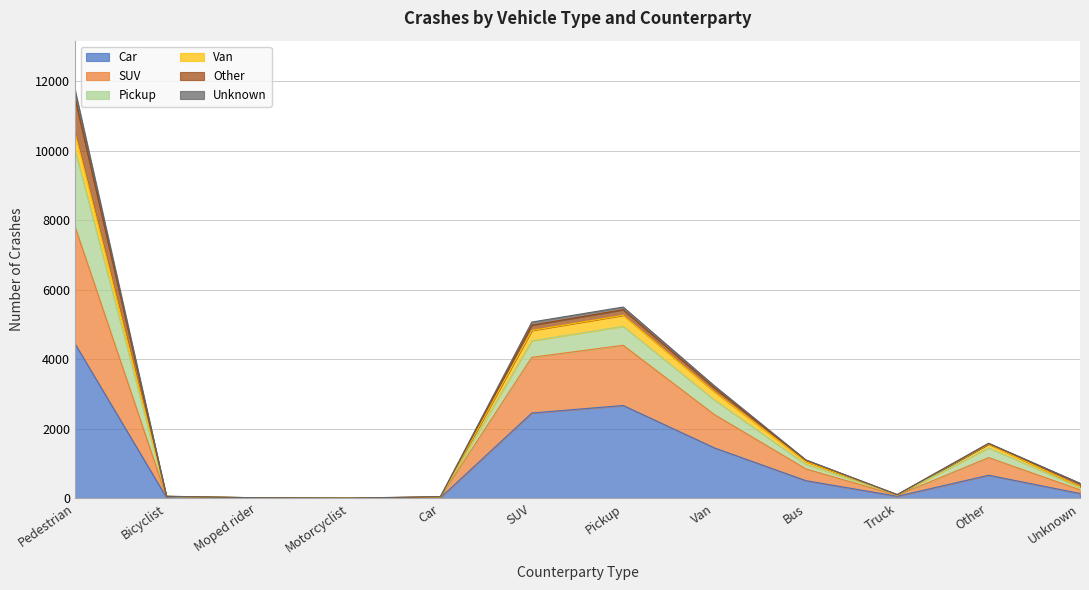

What is the label of the 6th point from the right?

Pickup